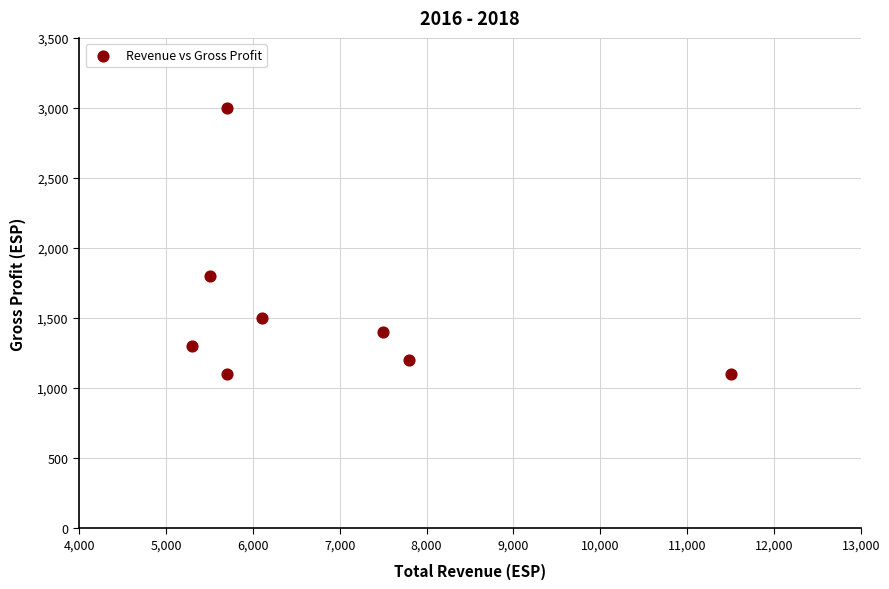

What Y value in the scatter plot is closest to 2050?

1800